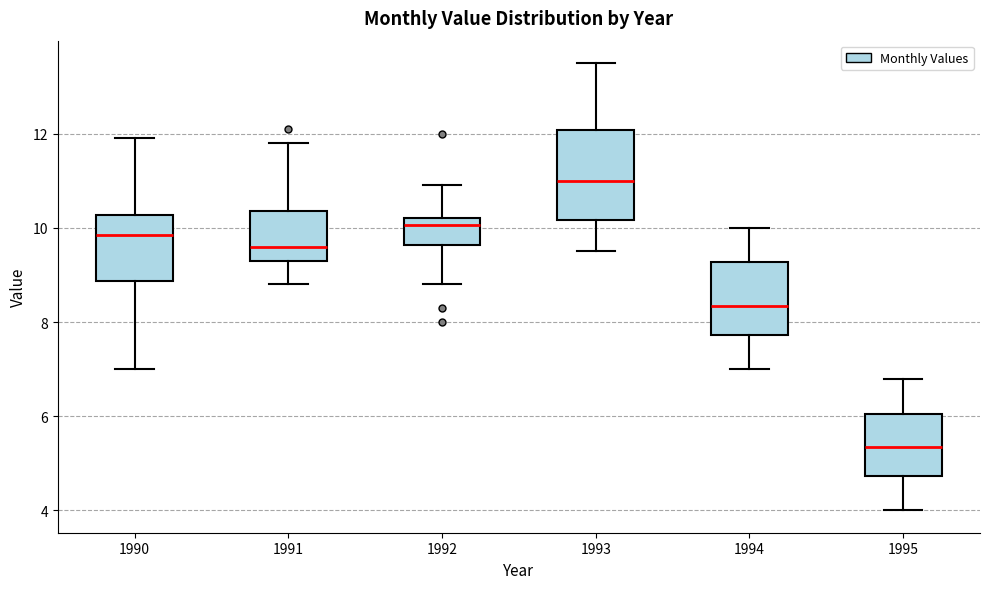

Reading left to right, read every box against the y-axis: the position of its median line, the range the box covers, and the ends of its whiskers. The values are not printed on the chart, so give them approximately, as read against the axis.

1990: median 9.8, box 8.8 to 10.2, whiskers 7.0 to 12.0
1991: median 9.6, box 9.4 to 10.4, whiskers 8.8 to 11.8
1992: median 10.0, box 9.6 to 10.2, whiskers 8.8 to 11.0
1993: median 11.0, box 10.2 to 12.0, whiskers 9.6 to 13.6
1994: median 8.4, box 7.8 to 9.2, whiskers 7.0 to 10.0
1995: median 5.4, box 4.8 to 6.0, whiskers 4.0 to 6.8